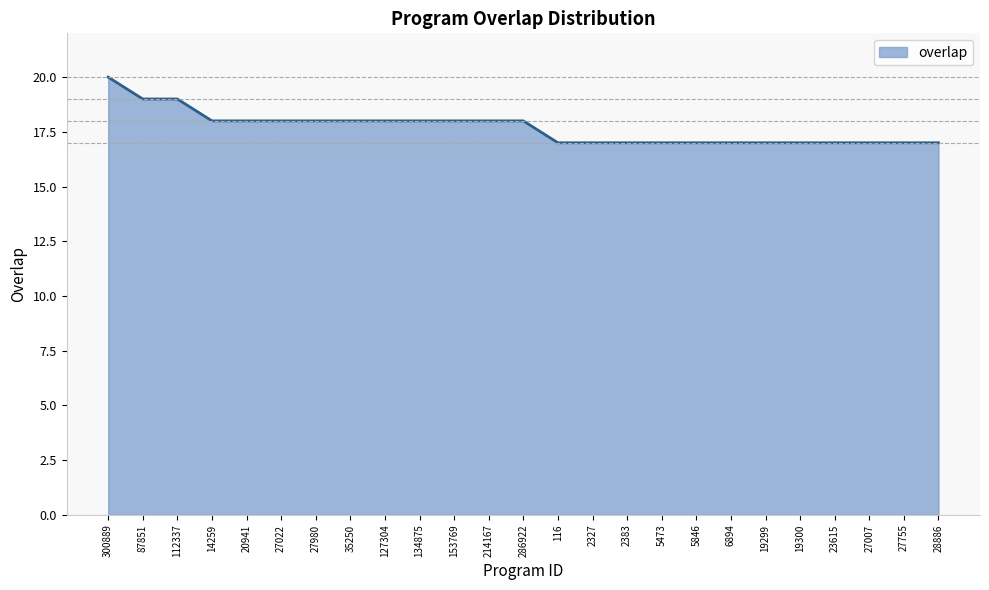

What is the difference between the values at 87851 and 20941?

1